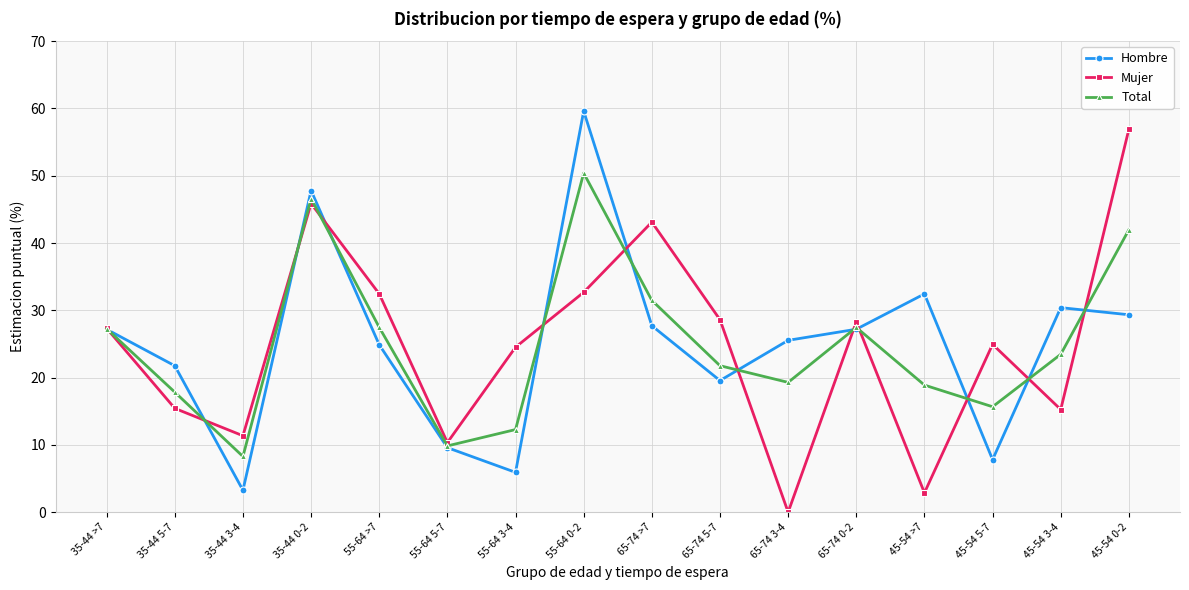

What is the difference between the maximum and minimum values in the Total series?

42.1